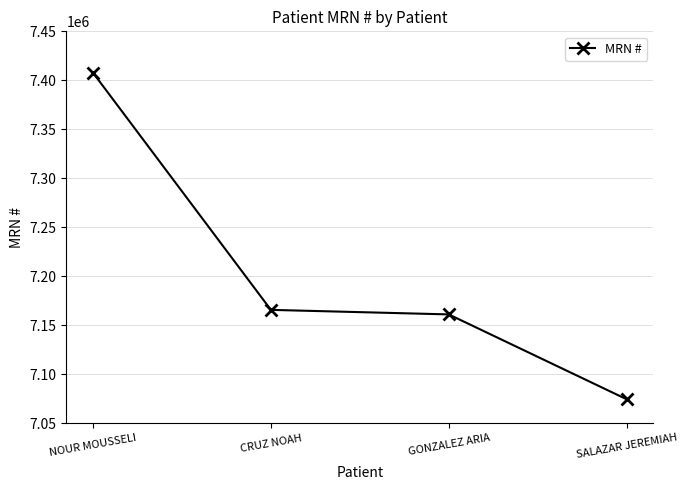

At which category does the chart reach its peak across all series?

NOUR MOUSSELI